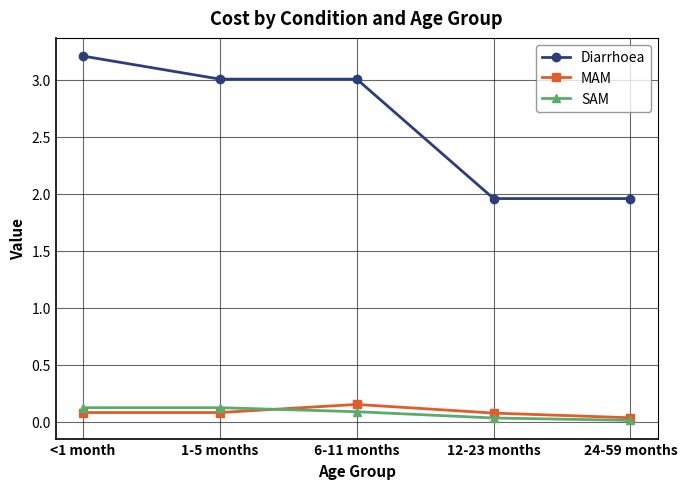

Which series has the largest total across all categories?

Diarrhoea